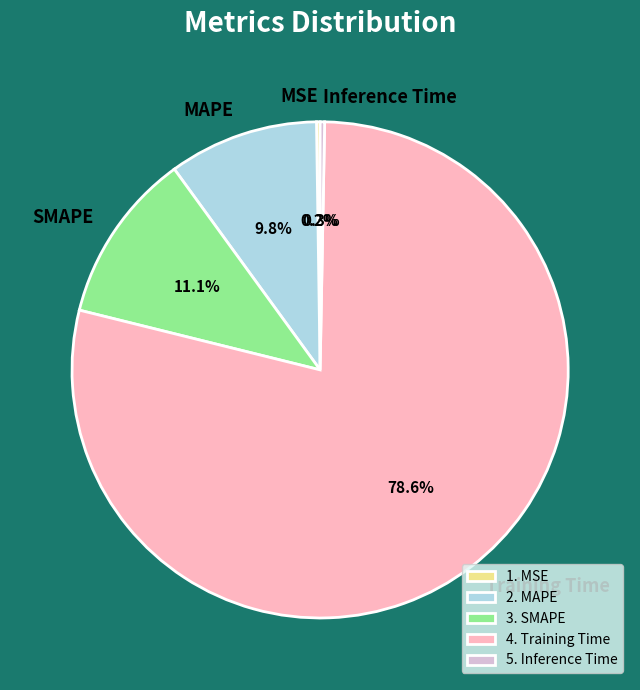

To the nearest percent, what is the difference between the Inference Time and MAPE slice percentages?

9%